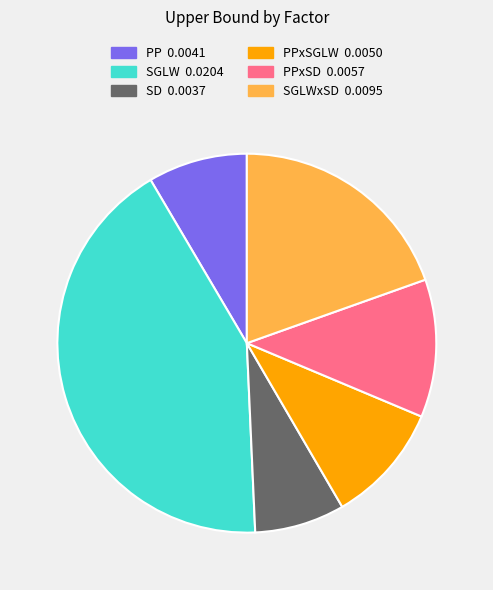

Does any single category account for the majority?

No